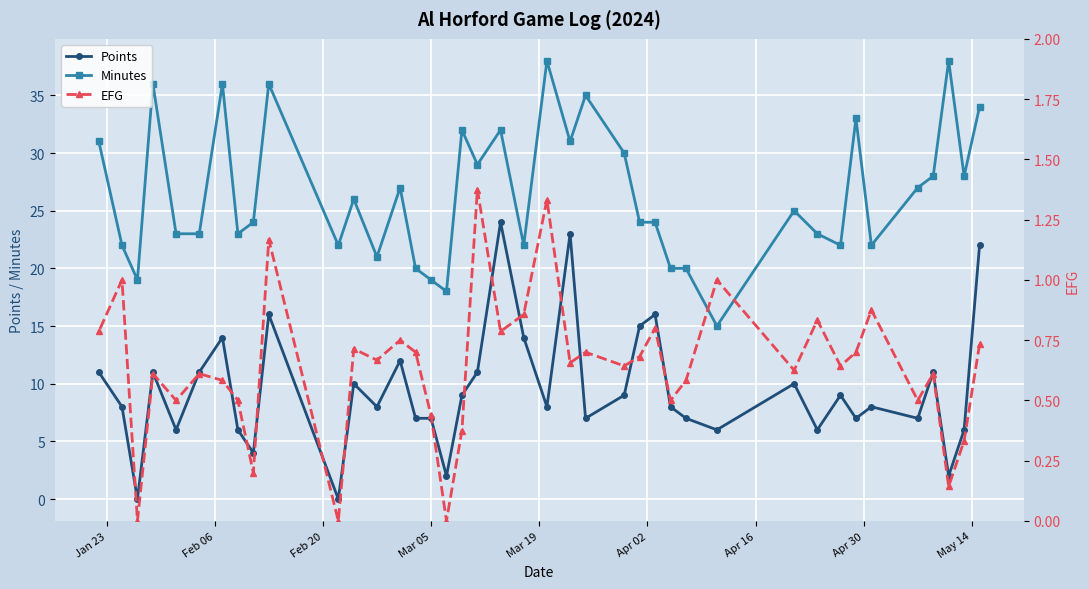

How many lines are shown in the chart?

3